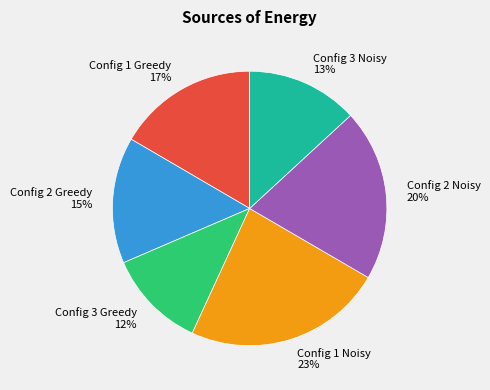

Between Config 2 Greedy and Config 2 Noisy, which is larger?

Config 2 Noisy